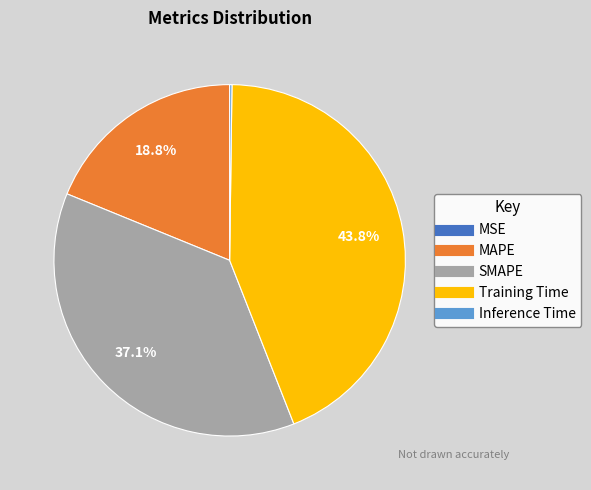

Combined, do SMAPE and MAPE account for over 50%?

Yes